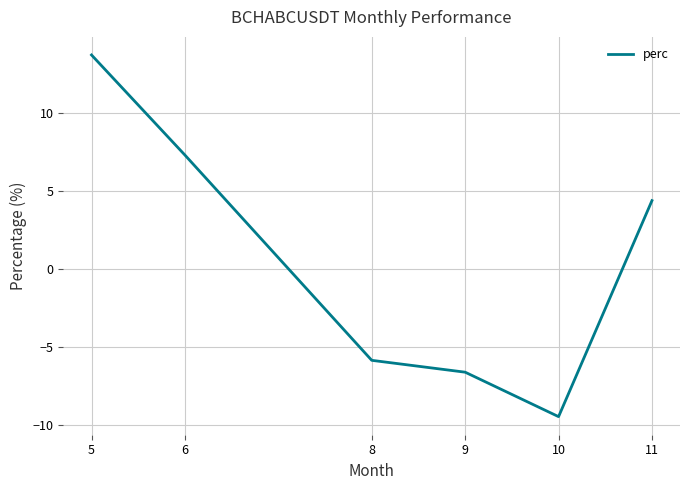

Does the chart have visible grid lines?

Yes